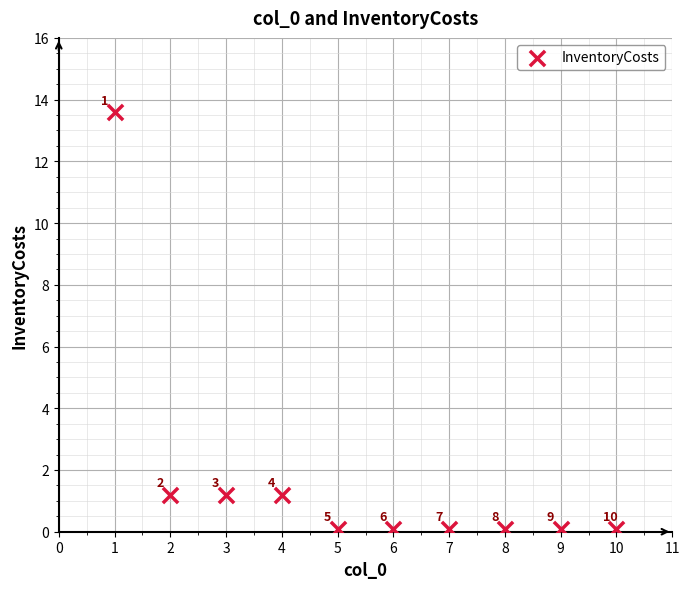

What is the average X value?

5.5